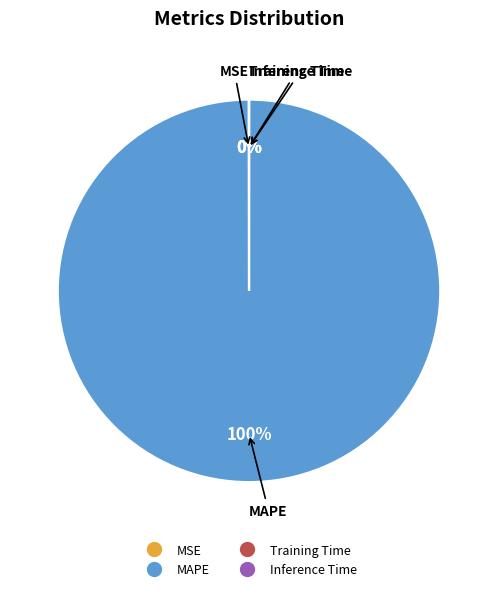

What is the largest slice in the pie chart?

MAPE